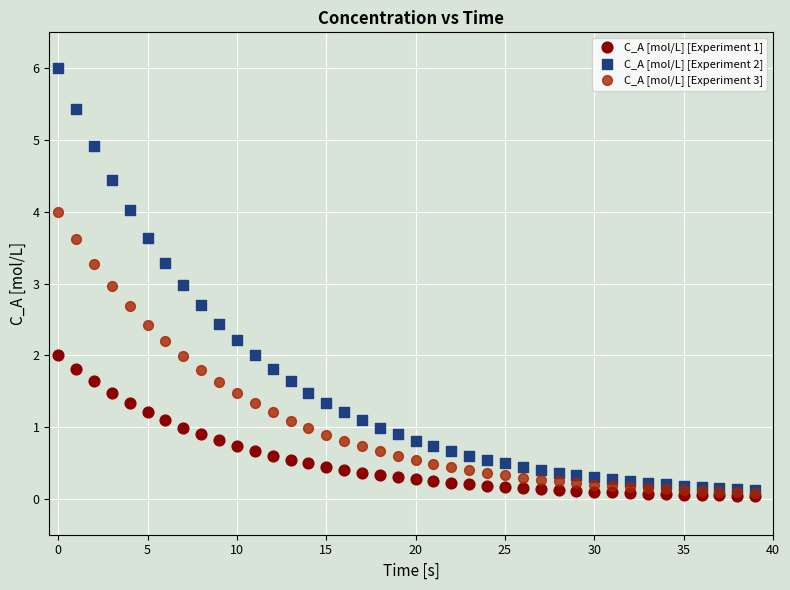

Which series has the largest Y range (max minus min)?

C_A [mol/L] [Experiment 2]